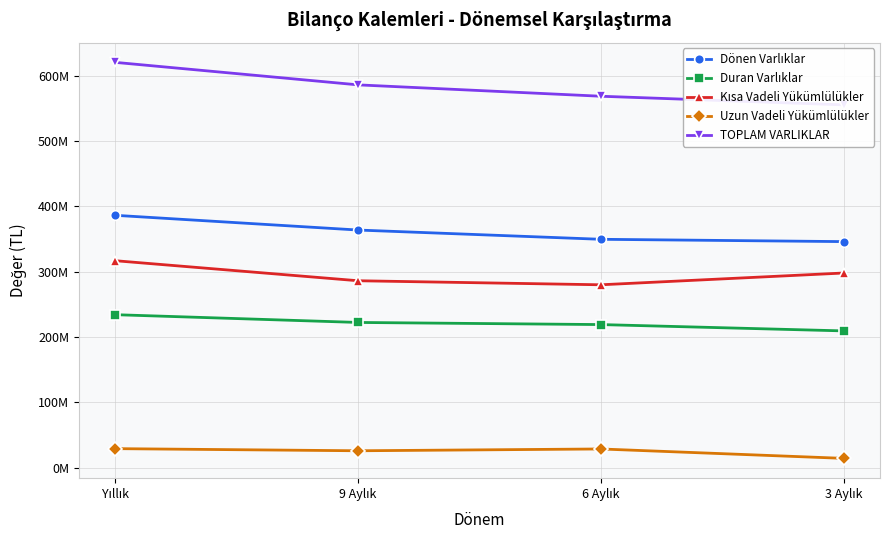

Read the Dönen Varlıklar value at Yıllık.

386130000